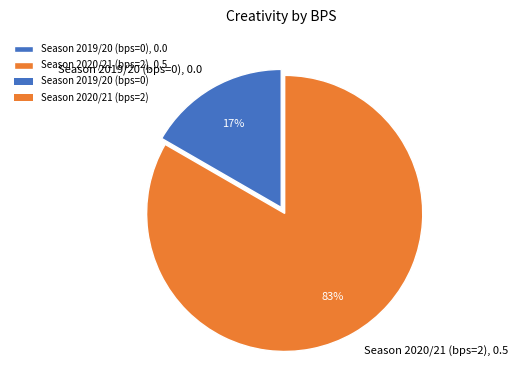

Is Season 2019/20 (bps=0) the majority of the pie?

No